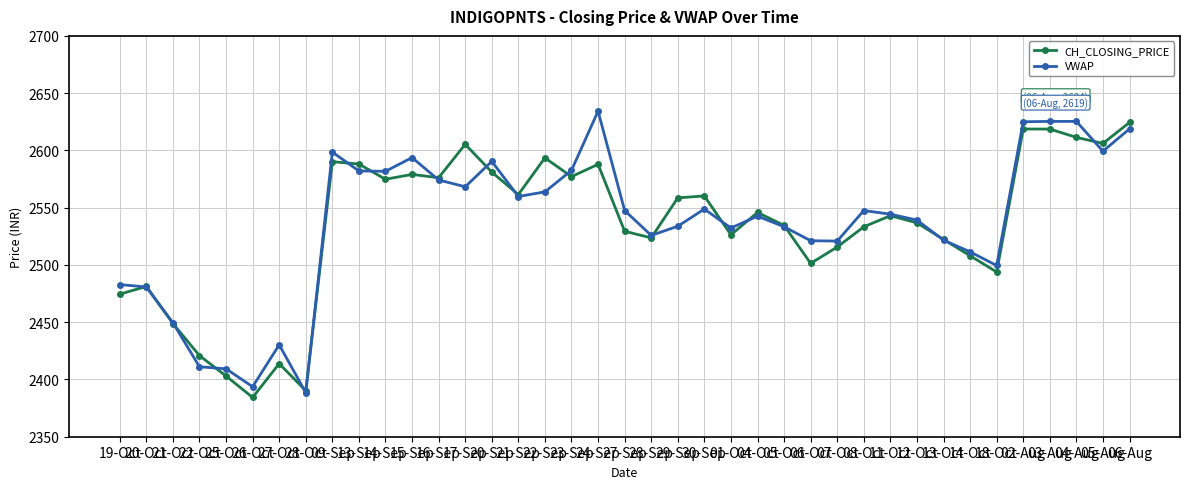

What is the maximum value shown in the chart?

2634.3